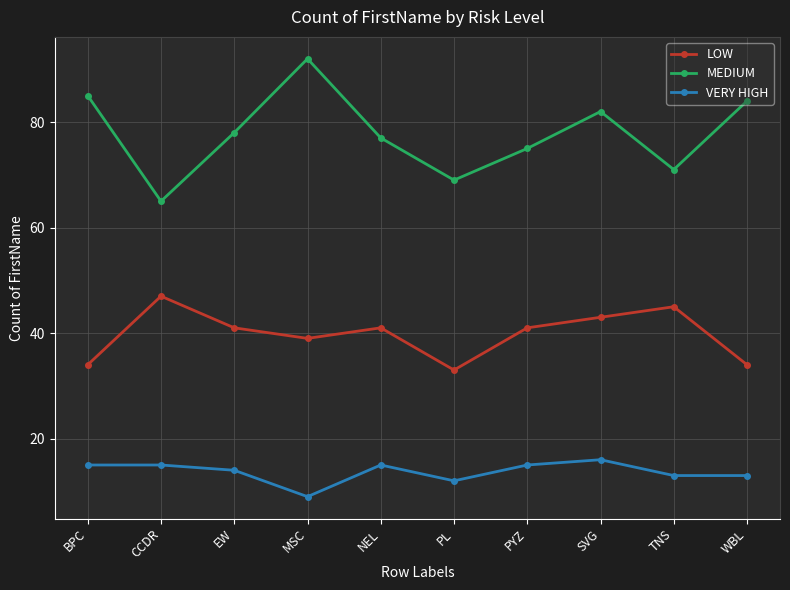

How many categories are shown in the chart?

10